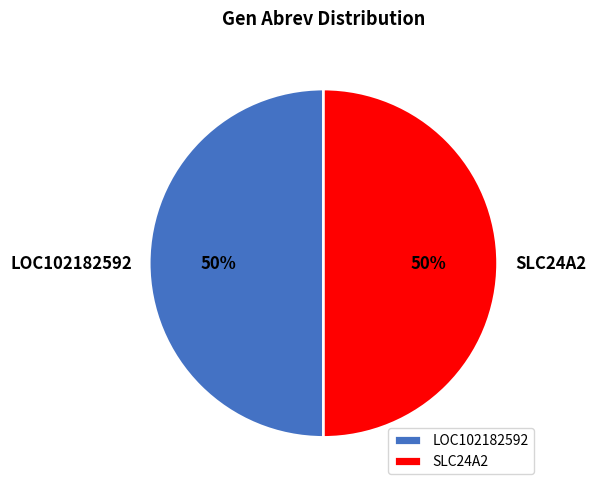

The LOC102182592 slice represents 1% of the pie. True or false?

False